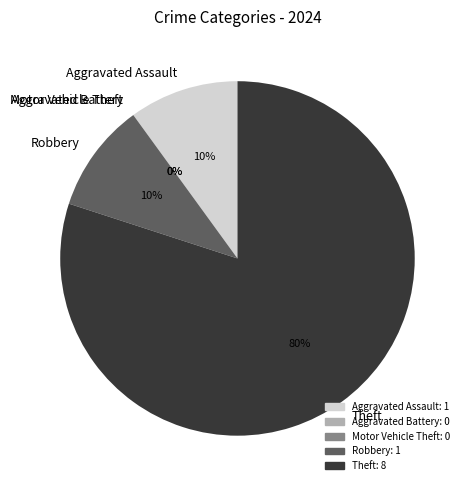

True or false: Aggravated Battery accounts for 0% of the total.

True